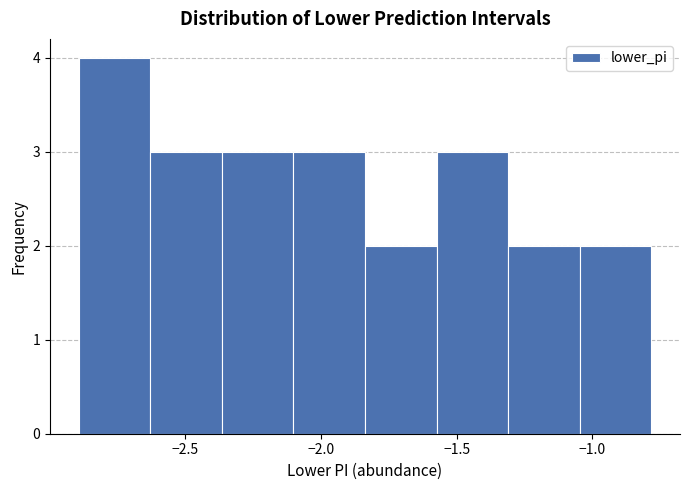

What is the height of the bar covering -2.35 to -2.10 on the x-axis? Neither the bar edges nor the heights are printed on the chart, so give them approximately, as read against the axes.

3